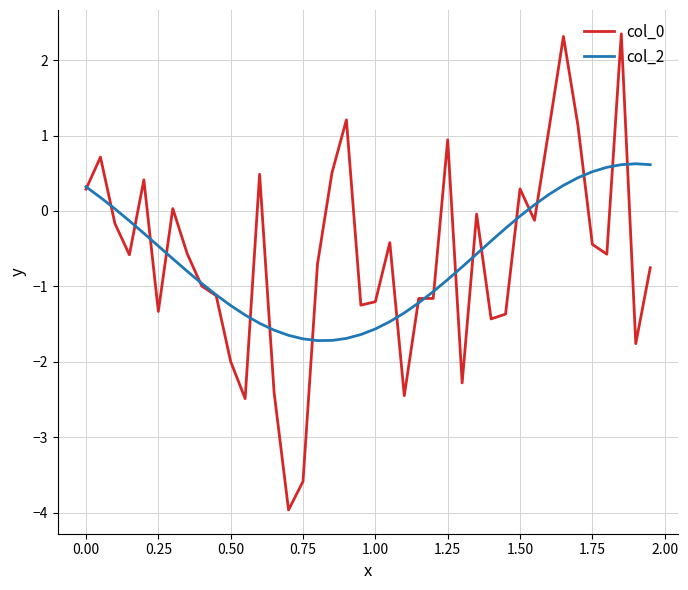

What is the greatest value displayed?

2.3